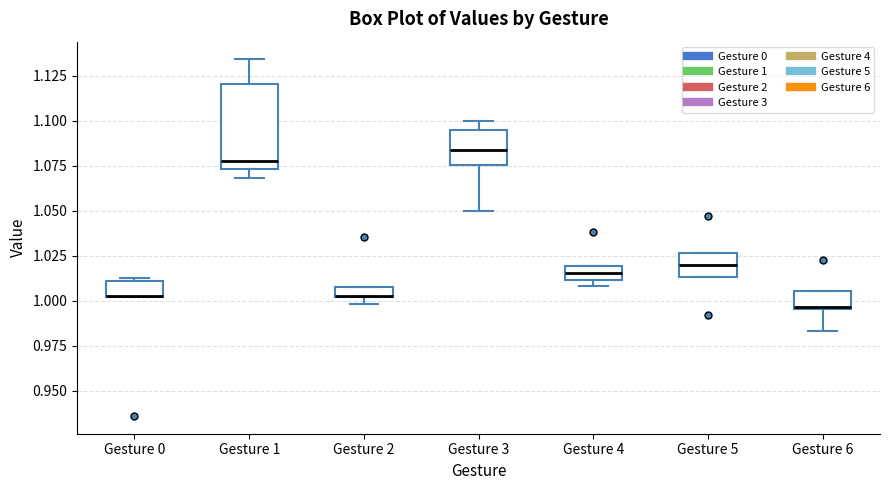

Where is the lower edge of the box for Gesture 3 on the y-axis? The values are not printed on the chart, so give them approximately, as read against the axis.

1.075